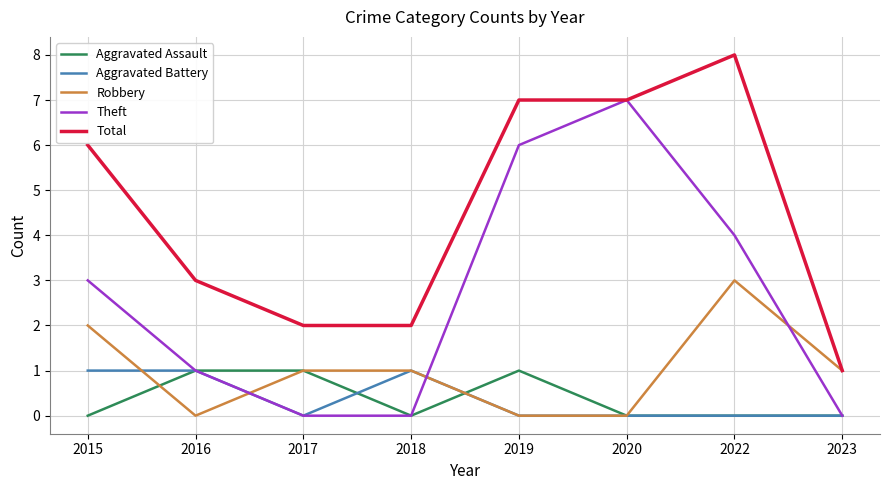

Reading right to left, extract all data points from this chart.

Aggravated Assault: 2023=0	2022=0	2020=0	2019=1	2018=0	2017=1	2016=1	2015=0
Aggravated Battery: 2023=0	2022=0	2020=0	2019=0	2018=1	2017=0	2016=1	2015=1
Robbery: 2023=1	2022=3	2020=0	2019=0	2018=1	2017=1	2016=0	2015=2
Theft: 2023=0	2022=4	2020=7	2019=6	2018=0	2017=0	2016=1	2015=3
Total: 2023=1	2022=8	2020=7	2019=7	2018=2	2017=2	2016=3	2015=6